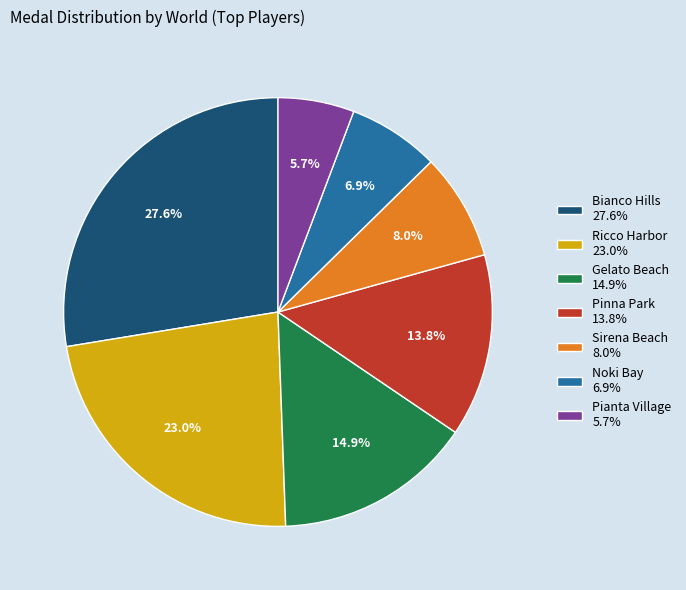

Combined, do Noki Bay and Ricco Harbor account for over 50%?

No